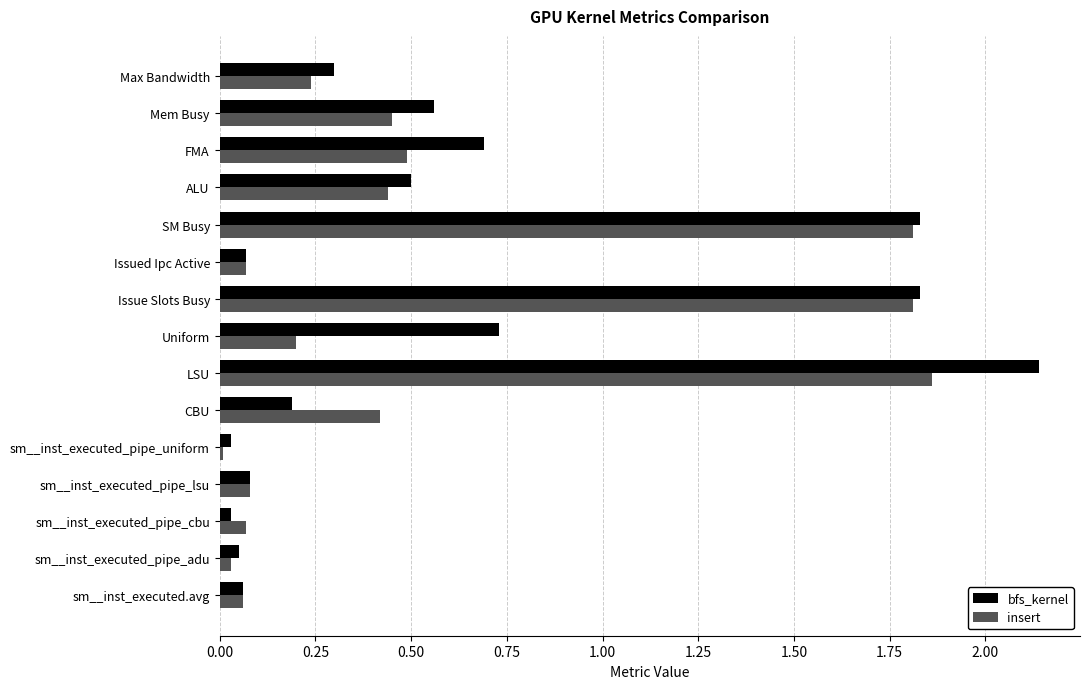

Which category has the highest value in the bfs_kernel series?

LSU